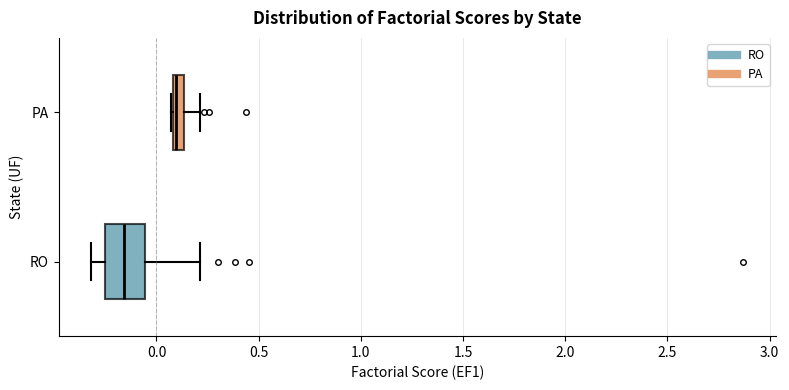

Comparing the boxes themselves (not the whiskers), which one is the widest?

RO